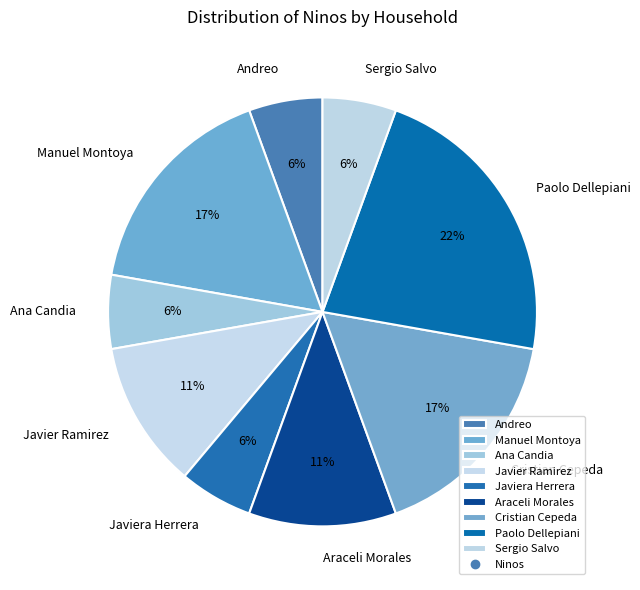

Approximately how many times larger is the value at Andreo compared to Araceli Morales?

0.5